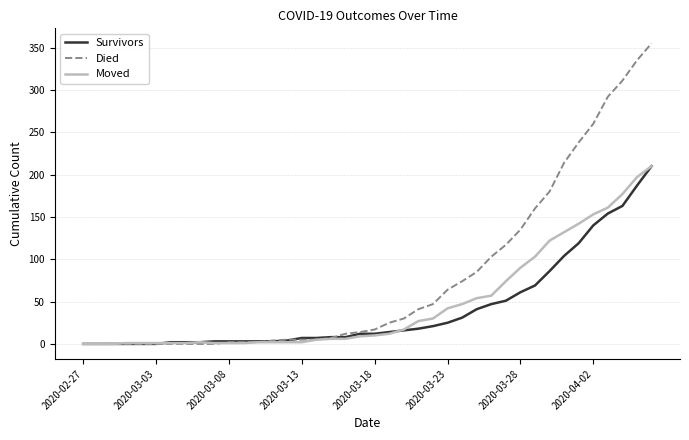

Which series has the largest range (max minus min)?

Died